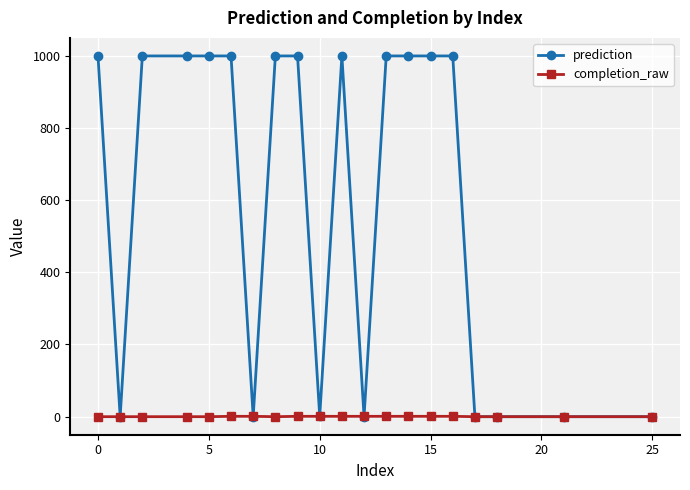

Rank the series by their maximum value, from highest to lowest.

prediction, completion_raw